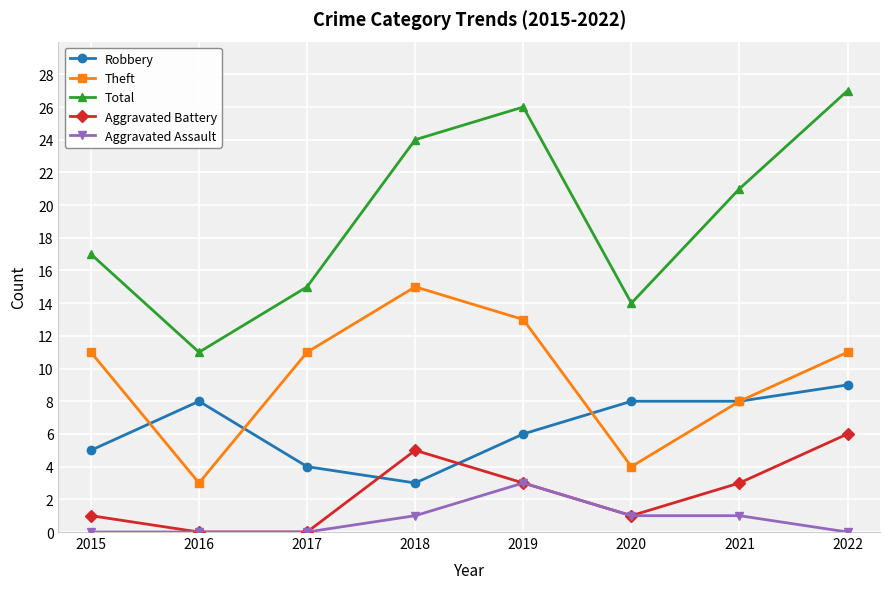

Which category has the highest value in the Aggravated Battery series?

2022